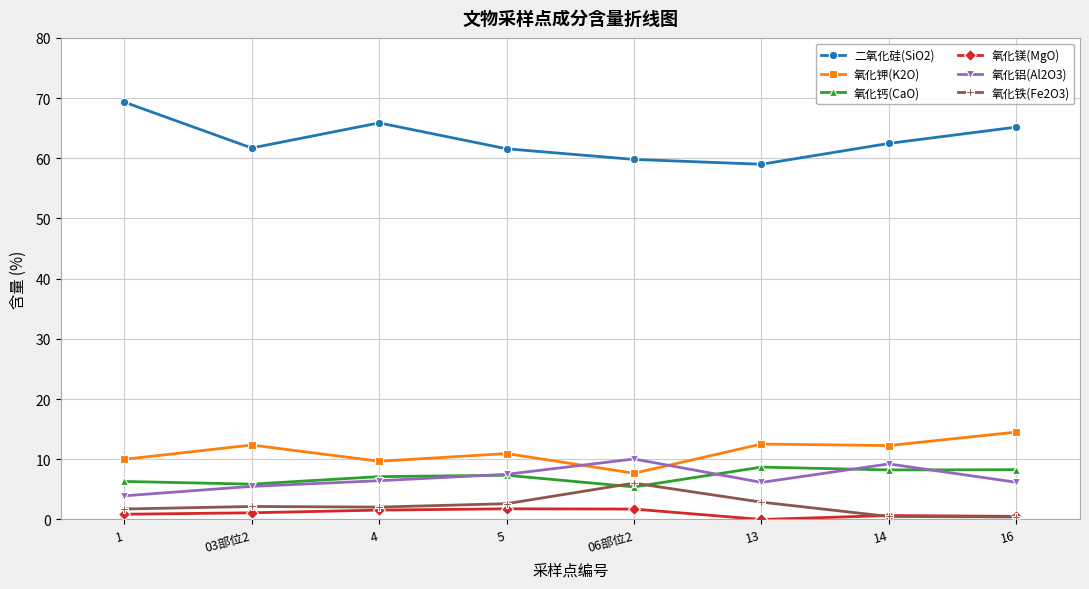

True or false: 二氧化硅(SiO2) has more than 2 points higher than both neighbors.

False